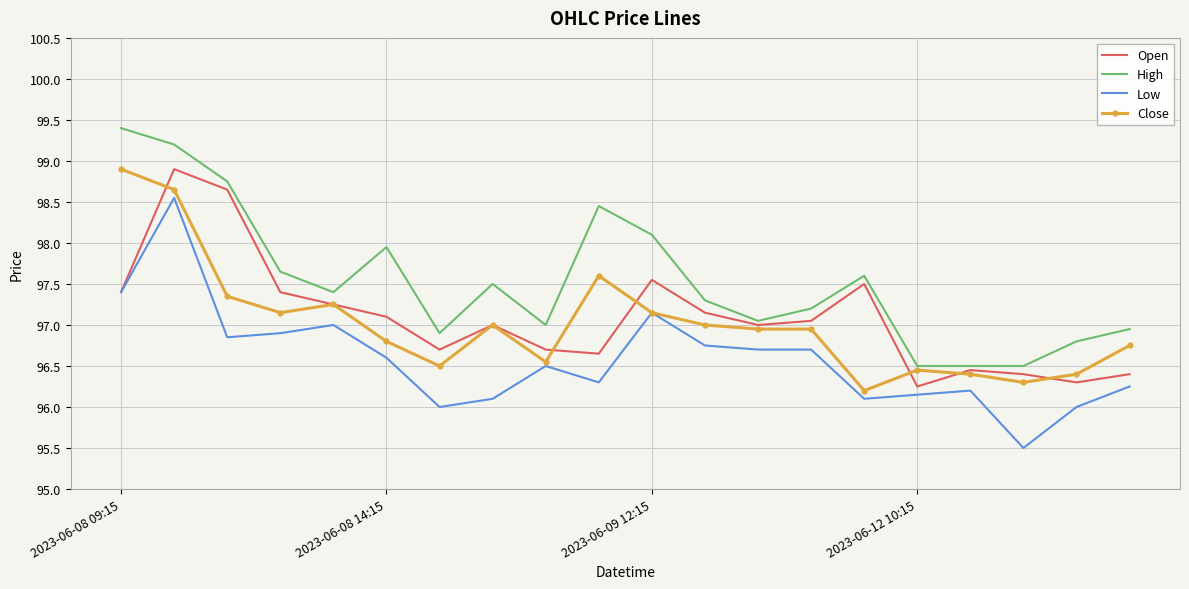

What is the lowest value of the Close series?

96.2